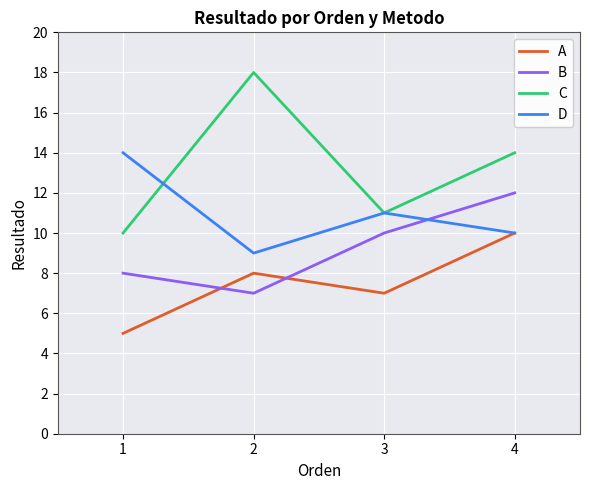

What is the greatest value displayed?

18